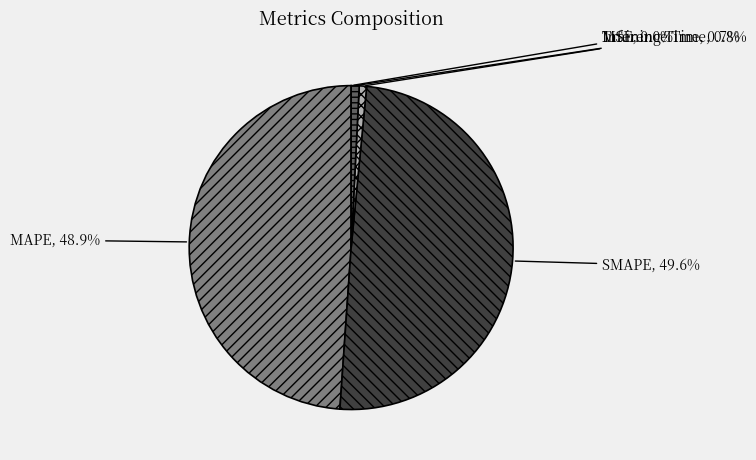

How much of the chart is everything except Training Time?

99.3%